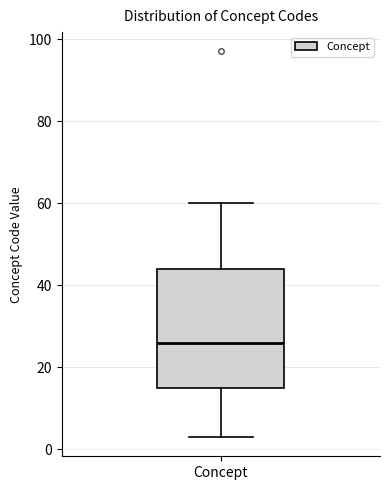

Where does the upper whisker of the box for Concept end on the y-axis? The values are not printed on the chart, so give them approximately, as read against the axis.

60